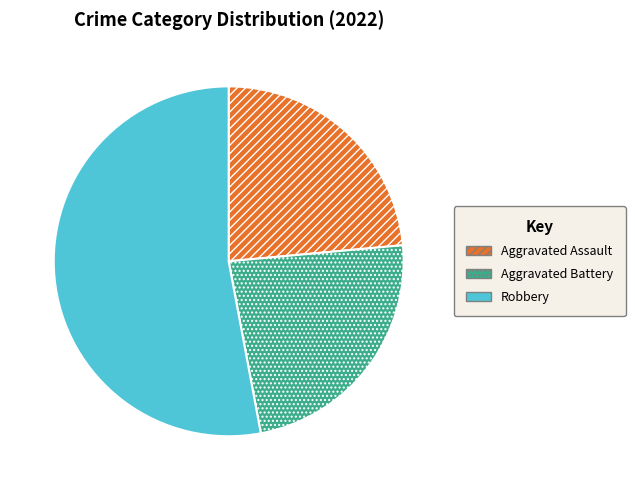

Is Aggravated Battery the majority of the pie?

No